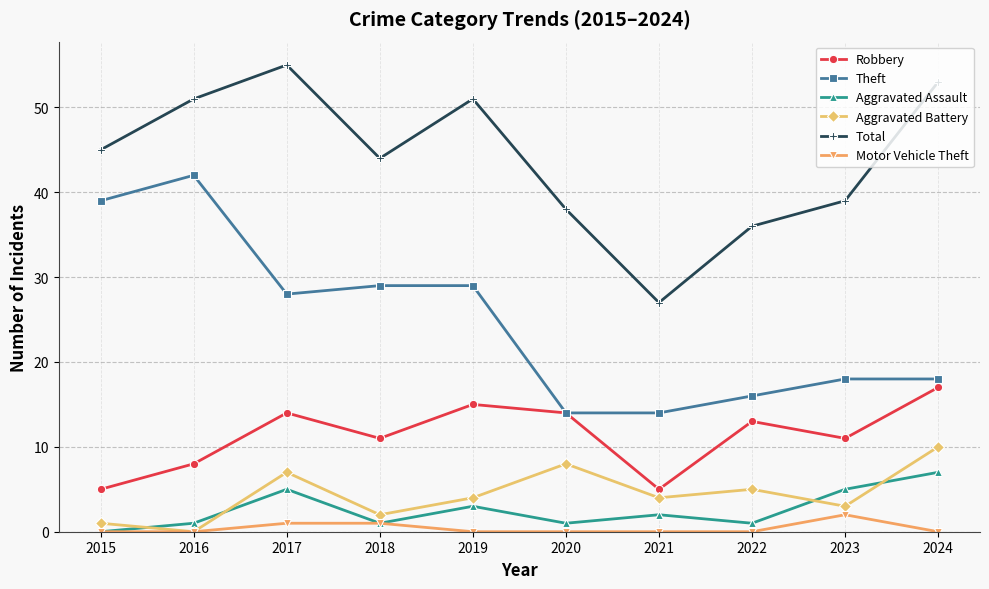

True or false: Motor Vehicle Theft and Robbery intersect in this chart.

False